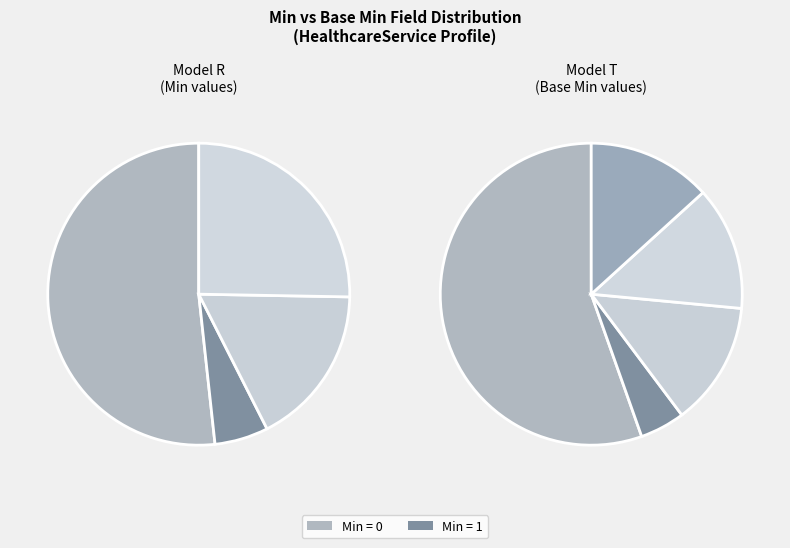

Is it true that HealthcareService.meta.lastUpdated is 48% of the pie?

False